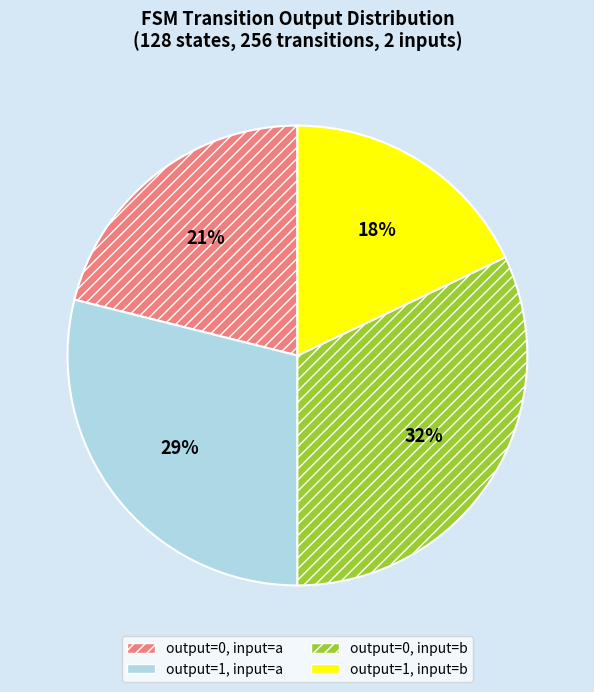

Is the sum of output=0, input=b and output=1, input=a greater than half?

Yes